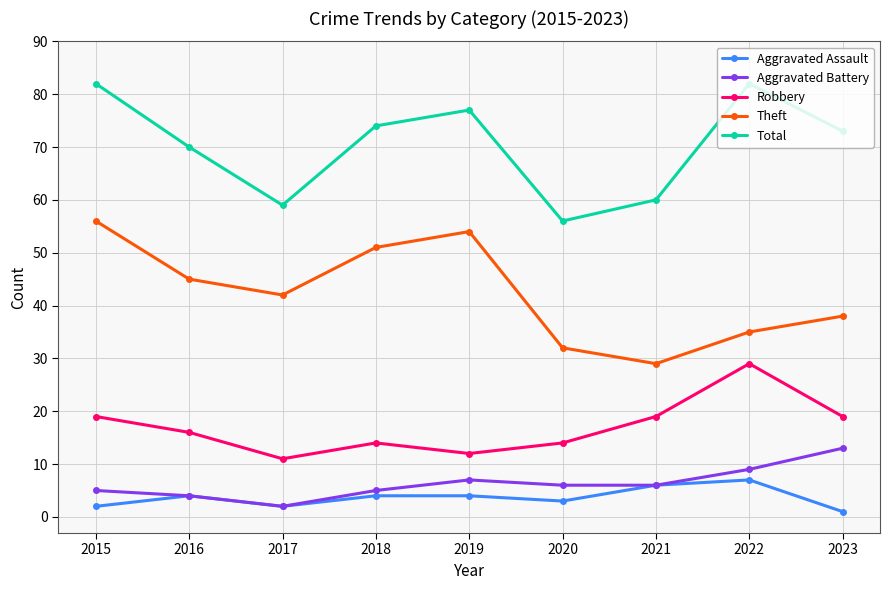

Where does the Aggravated Battery series first go above 6?

2019